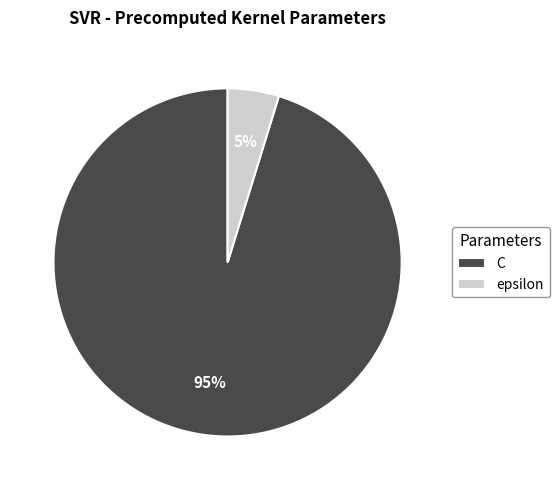

Is there a majority slice in this chart?

Yes